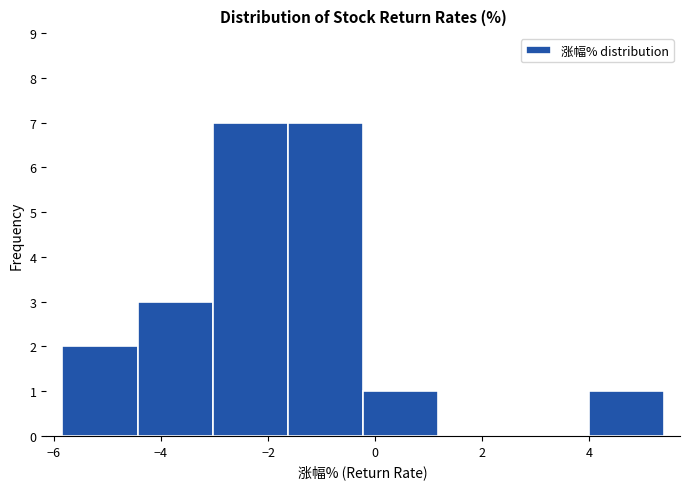

Reading left to right, list every bar in this chart as the range it spans on the x-axis followed by its height. Neither the bar edges nor the heights are printed on the chart, so give them approximately, as read against the axes.

-5.8 to -4.4: 2
-4.4 to -3.0: 3
-3.0 to -1.6: 7
-1.6 to -0.2: 7
-0.2 to 1.2: 1
1.2 to 2.6: 0
2.6 to 4.0: 0
4.0 to 5.4: 1